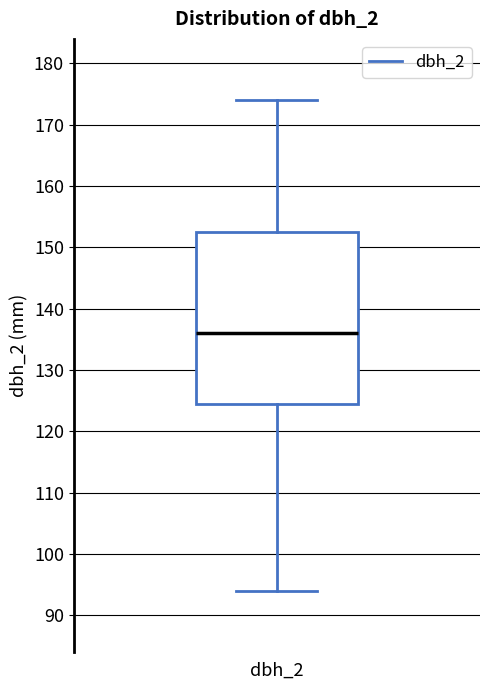

Where is the upper edge of the box for dbh_2 on the y-axis? The values are not printed on the chart, so give them approximately, as read against the axis.

153